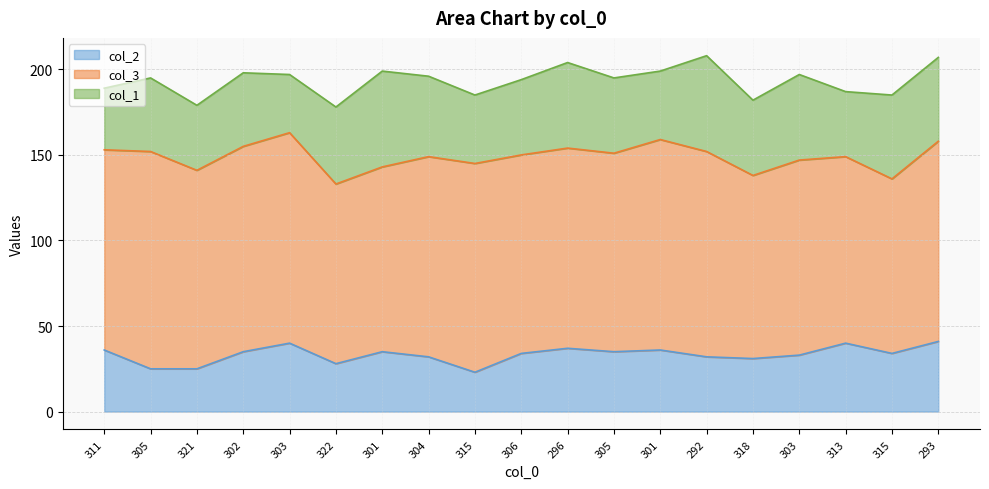

Does the chart have visible grid lines?

Yes